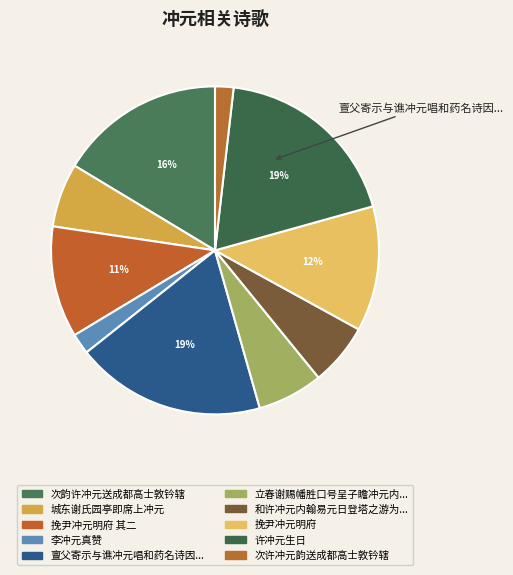

Count the number of slices in the pie.

10